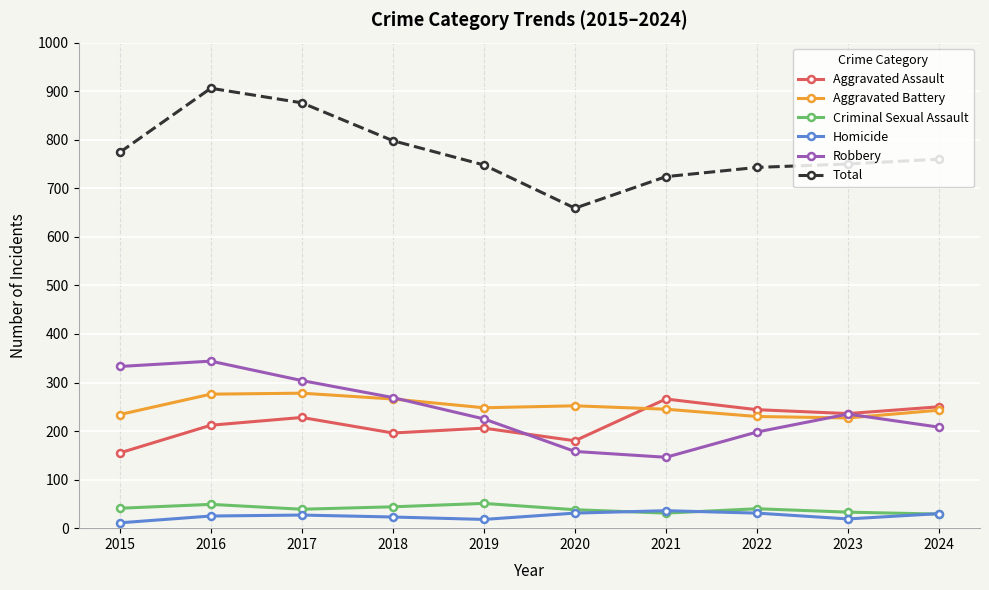

Rank the series by their maximum value, from highest to lowest.

Total, Robbery, Aggravated Battery, Aggravated Assault, Criminal Sexual Assault, Homicide